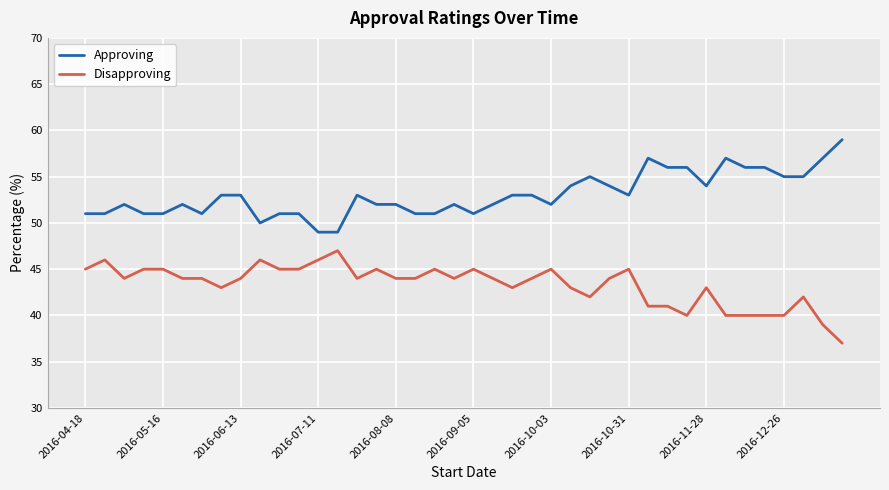

What is the greatest value displayed?

59